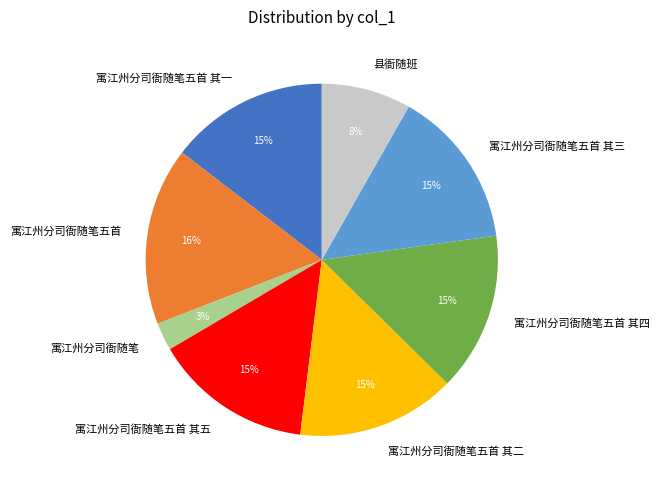

To the nearest percent, what percentage of the pie is 寓江州分司衙随笔五首 其一?

15%